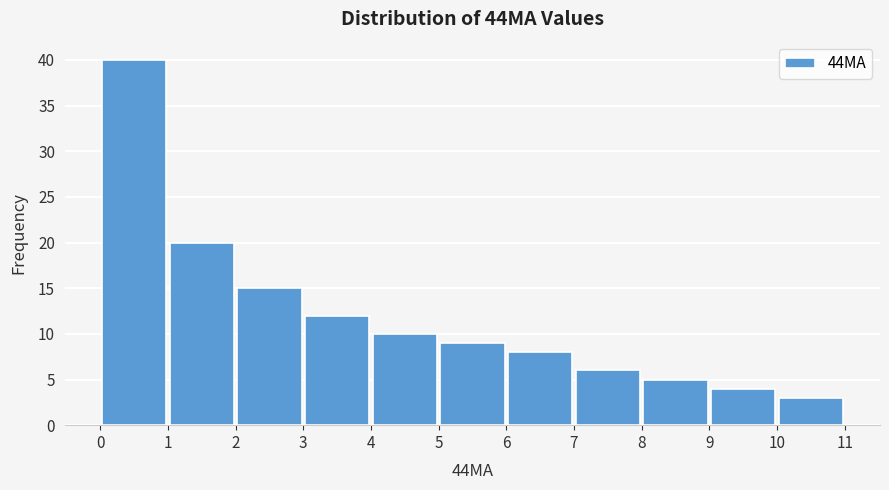

How tall is the bar that spans 8 to 9 on the x-axis? The values are not printed on the chart, so give them approximately, as read against the axis.

5